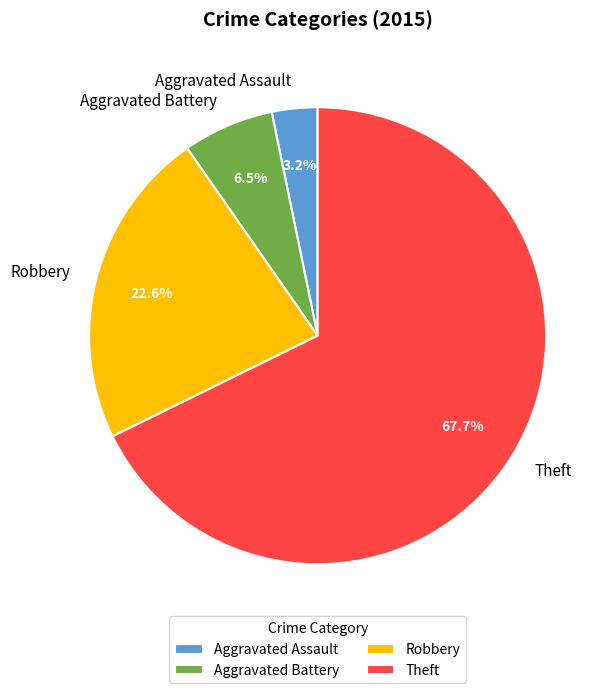

What is the total percentage of Robbery and Aggravated Assault?

25.8%